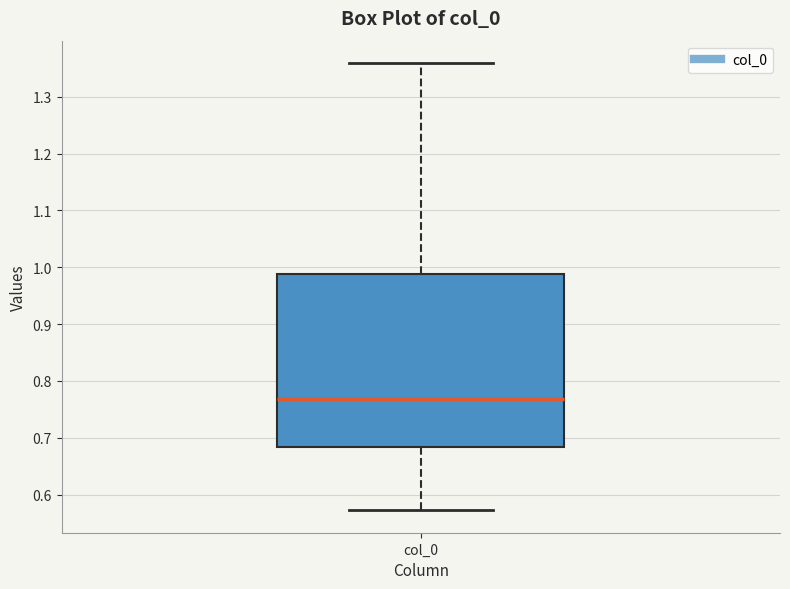

Read this box plot against the y-axis: the position of the median line, the range covered by the box, and the ends of both whiskers. The values are not printed on the chart, so give them approximately, as read against the axis.

median 0.77, box 0.68 to 0.99, whiskers 0.57 to 1.36